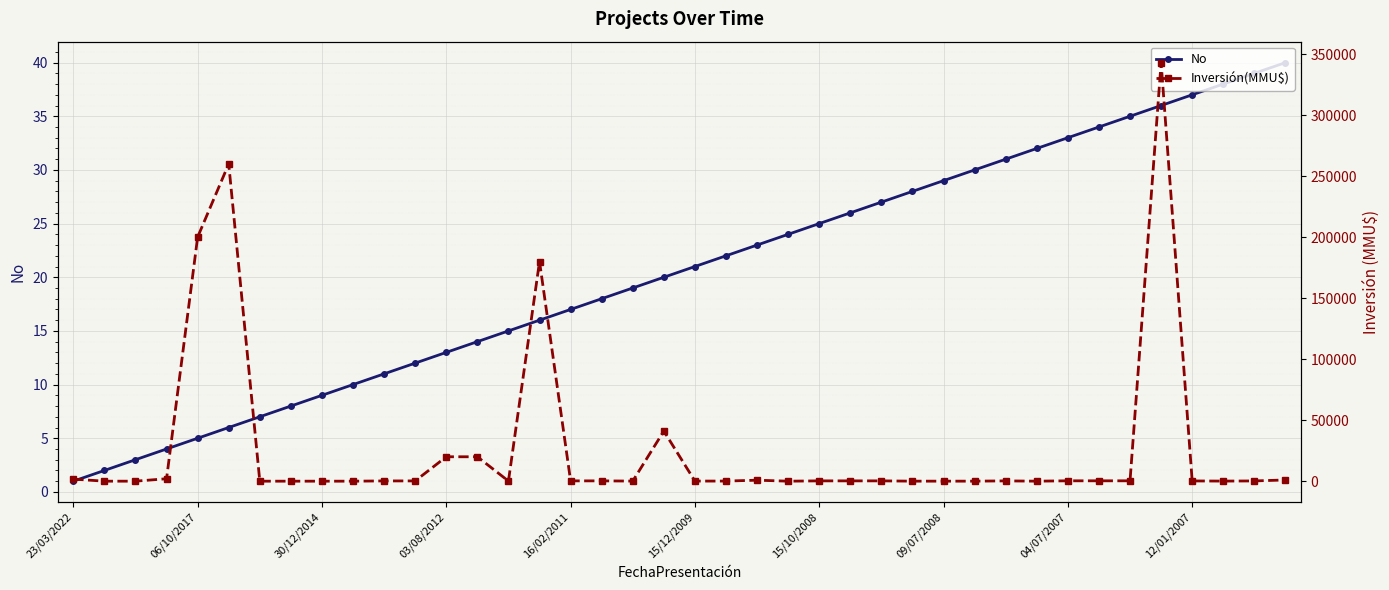

Which series has the largest range (max minus min)?

Inversión(MMU$)